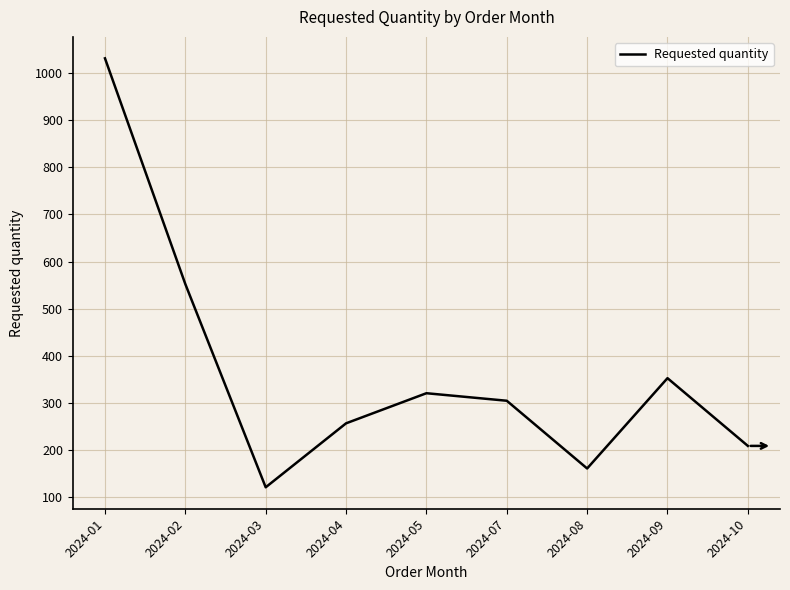

Is it true that the value at 2024-07 is 425?

False